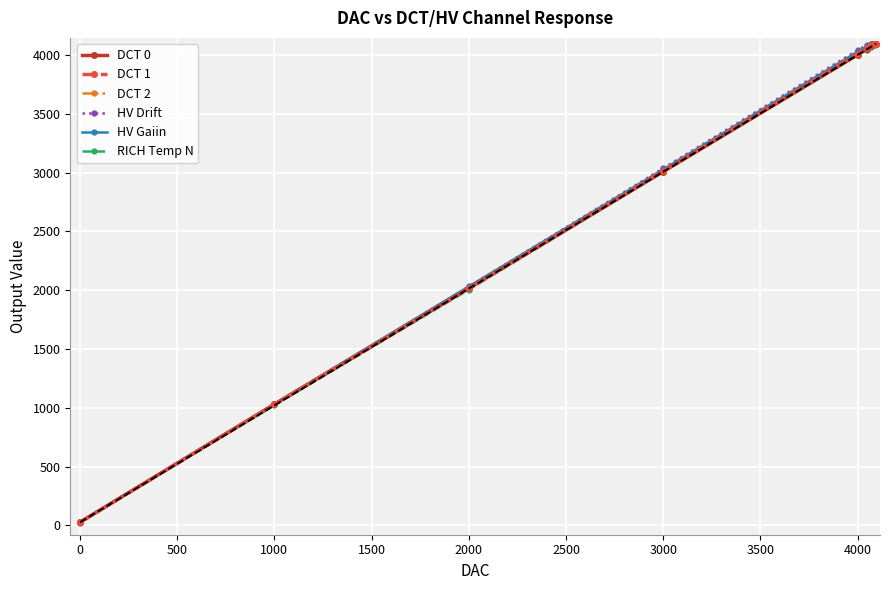

What are all the series names shown in the legend?

DCT 0, DCT 1, DCT 2, HV Drift, HV Gaiin, RICH Temp N